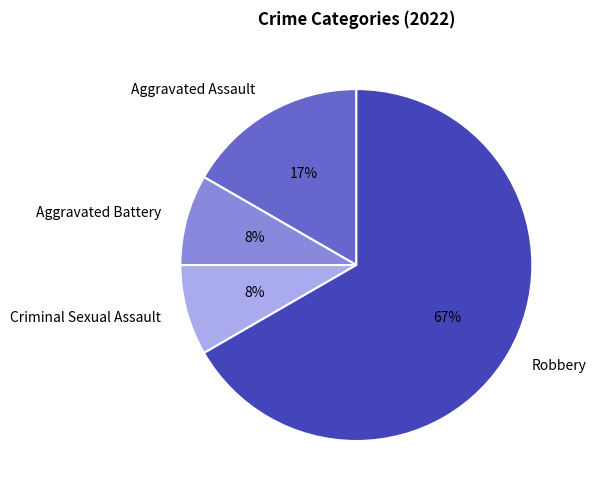

To the nearest percent, what percentage of the pie is Aggravated Battery?

8%